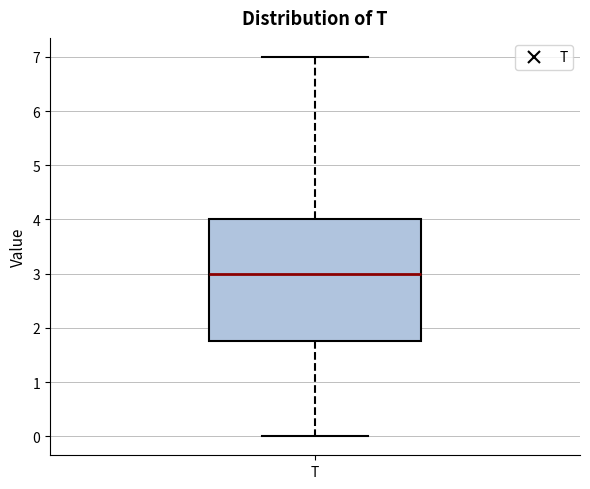

Read this box plot against the y-axis: the position of the median line, the range covered by the box, and the ends of both whiskers. The values are not printed on the chart, so give them approximately, as read against the axis.

median 3.0, box 1.8 to 4.0, whiskers 0.0 to 7.0